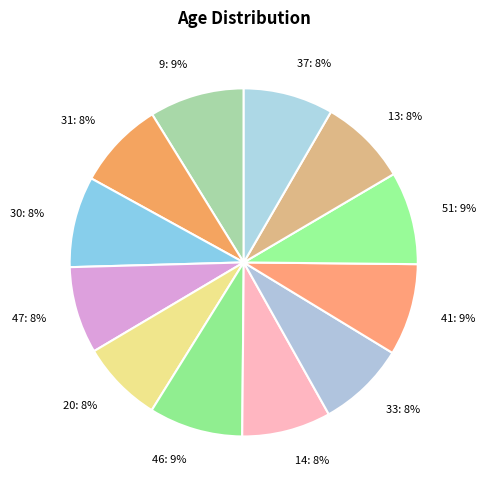

Approximately how many times larger is the value at 46: 9% compared to 13: 8%?

1.1